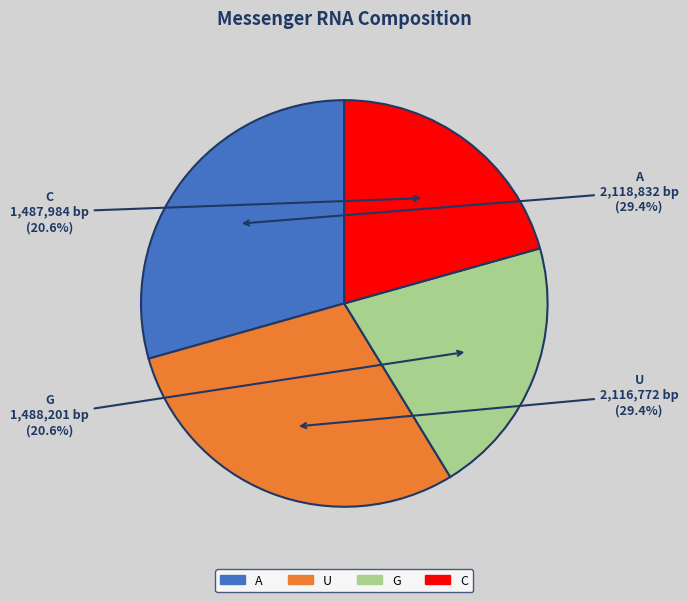

What percentage is the A slice, to the nearest percent?

29%